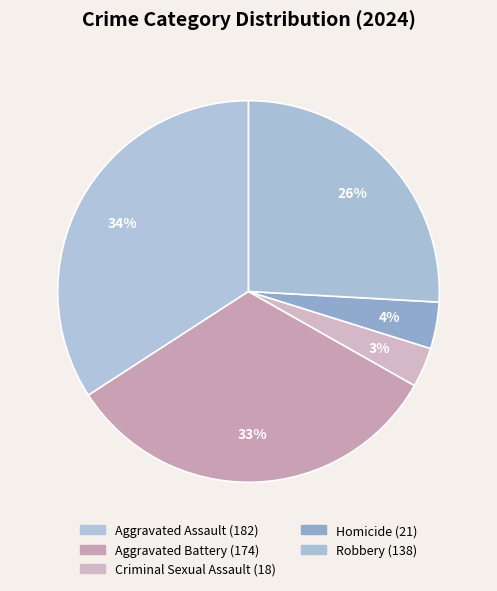

Is it true that Aggravated Battery is 33% of the pie?

True